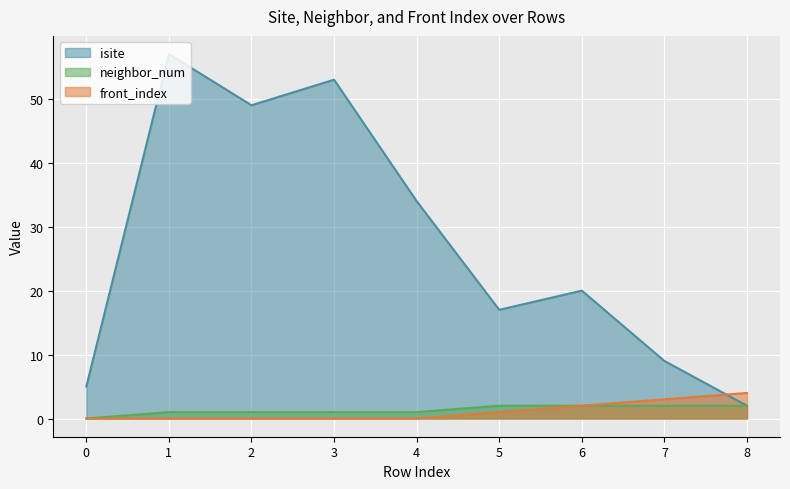

Is it true that neighbor_num equals 2 at 5?

True